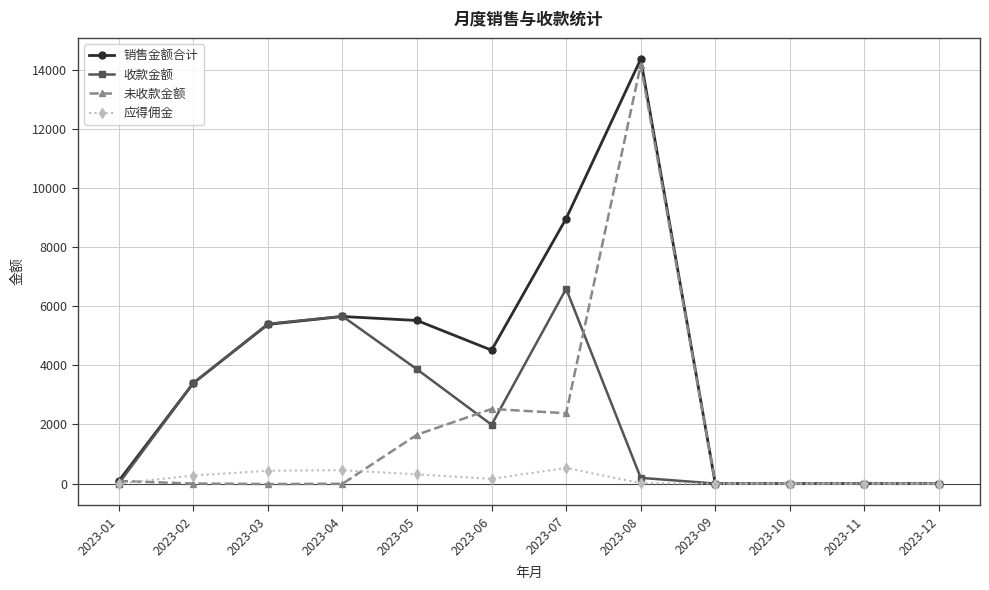

What is the difference between the second highest and second lowest values in the 未收款金额 series?

2534.0